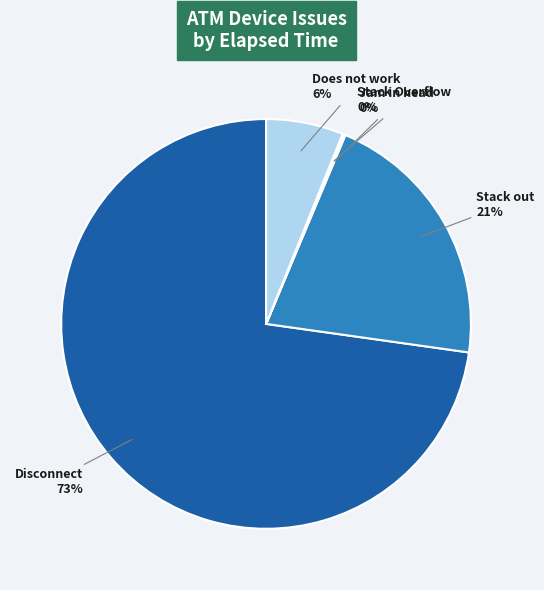

Between Disconnect and Does not work, which is larger?

Disconnect